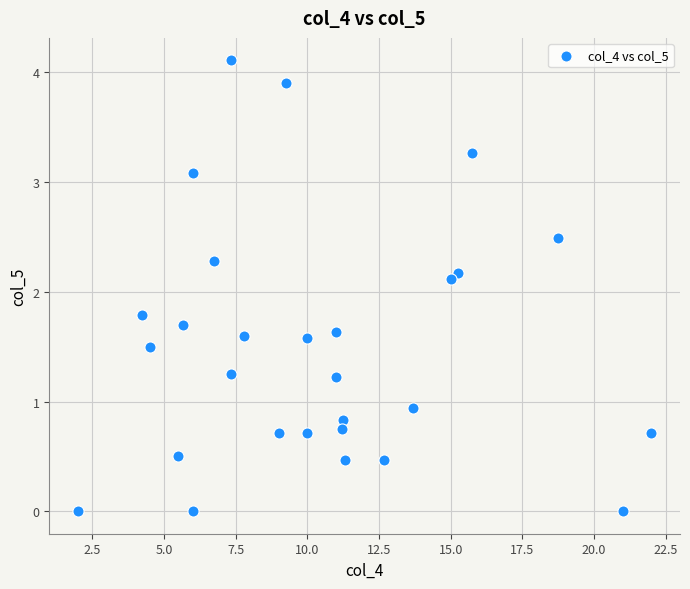

What Y value in the scatter plot is closest to 2?

2.1